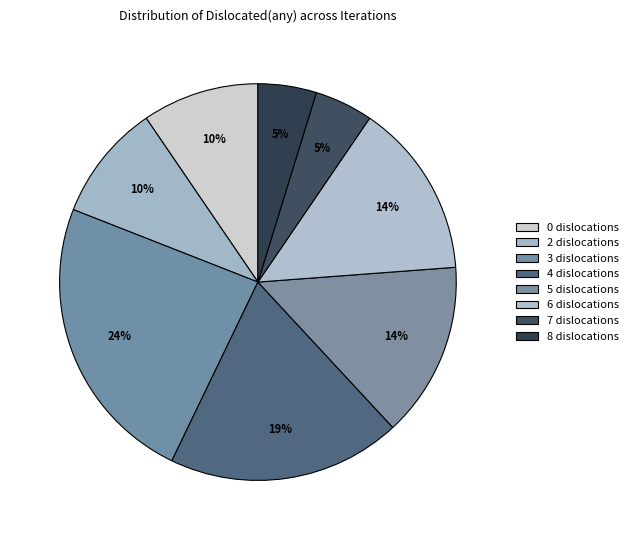

What percentage do 3 and 6 together represent?

38.1%